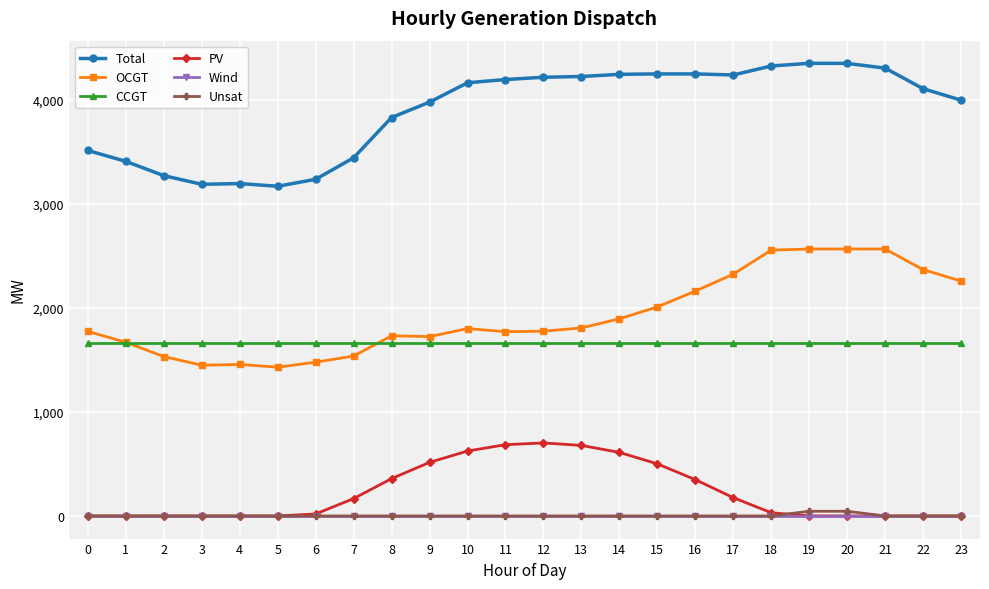

What is the total value across all series at 12?

8356